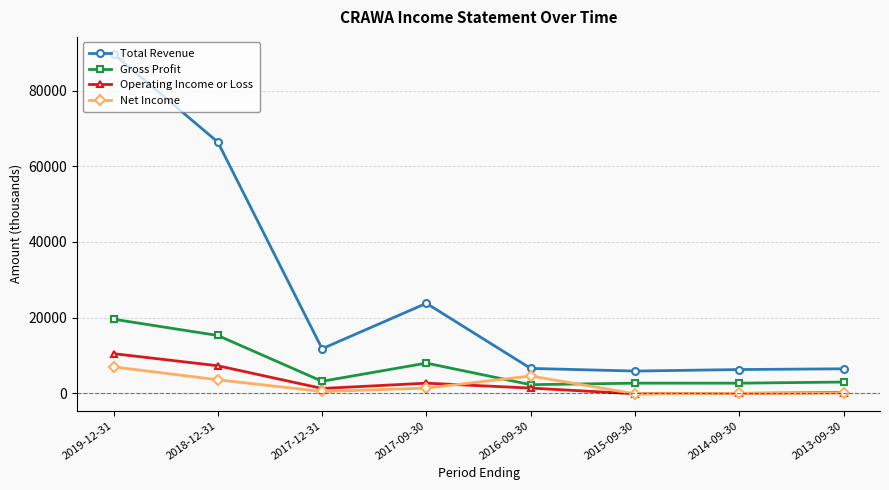

Read the Total Revenue value at 2016-09-30, to the nearest 10.

6600